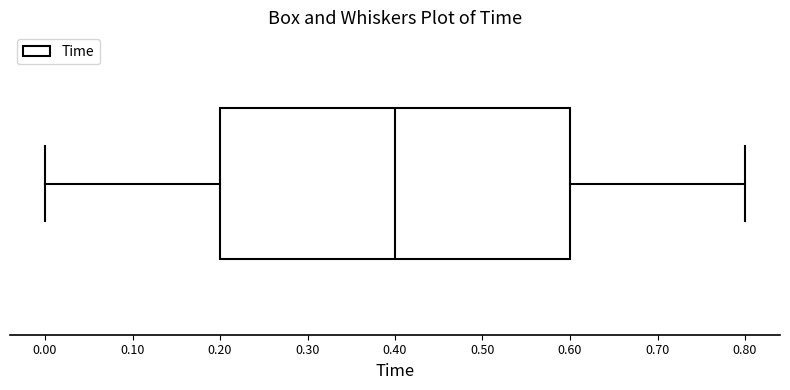

Read this box plot against the x-axis: the position of the median line, the range covered by the box, and the ends of both whiskers. The values are not printed on the chart, so give them approximately, as read against the axis.

median 0.4, box 0.2 to 0.6, whiskers 0.0 to 0.8